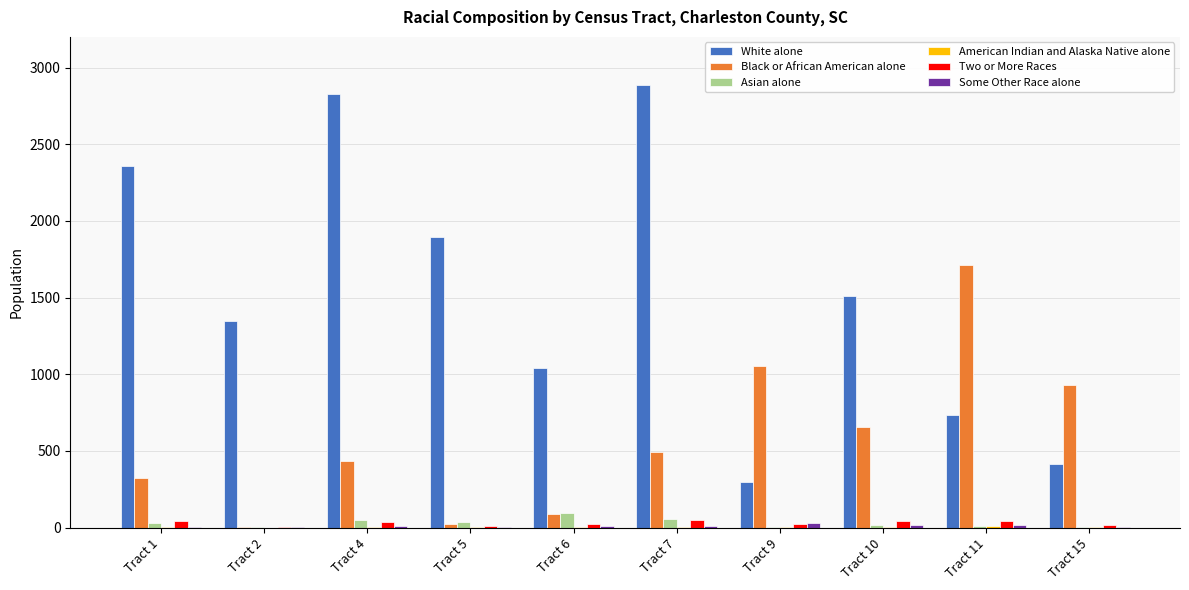

What is the sum of all White alone values?

15317